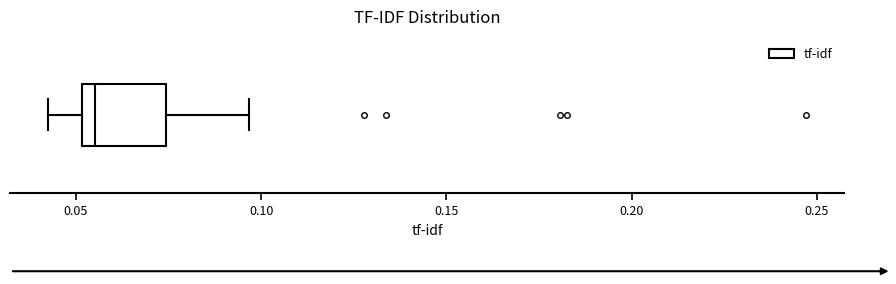

Where does the left whisker of the box end on the x-axis? The values are not printed on the chart, so give them approximately, as read against the axis.

0.040